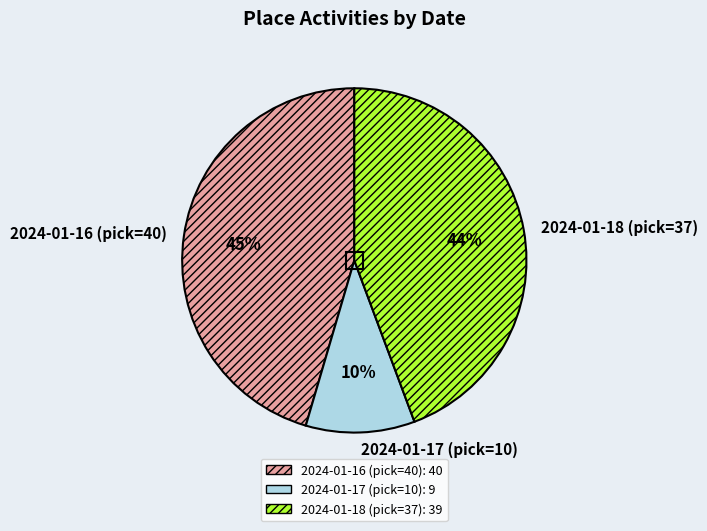

Which has a higher value, 2024-01-18 (pick=37) or 2024-01-17 (pick=10)?

2024-01-18 (pick=37)